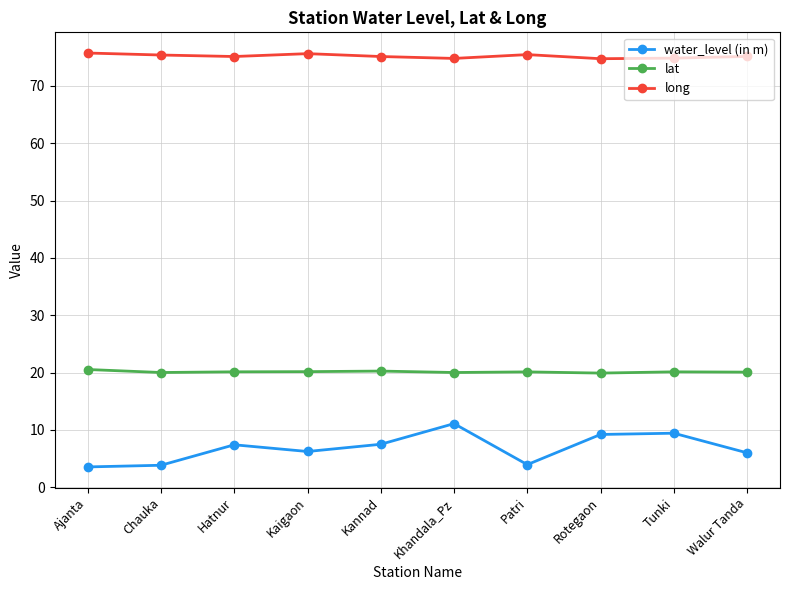

Rank the series by their maximum value, from lowest to highest.

water_level (in m), lat, long